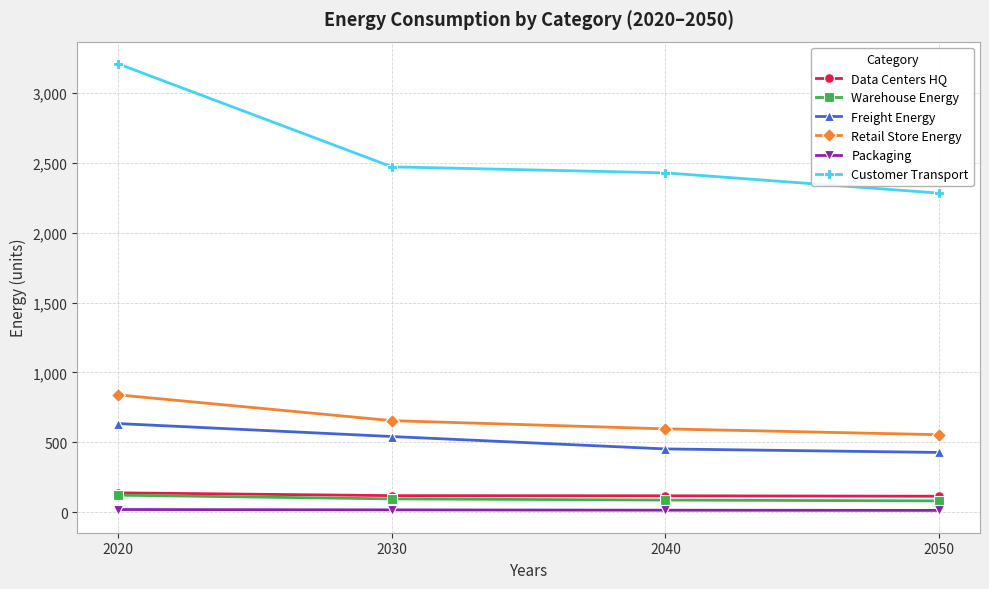

Where does the Data Centers HQ series first go above 117?

2020